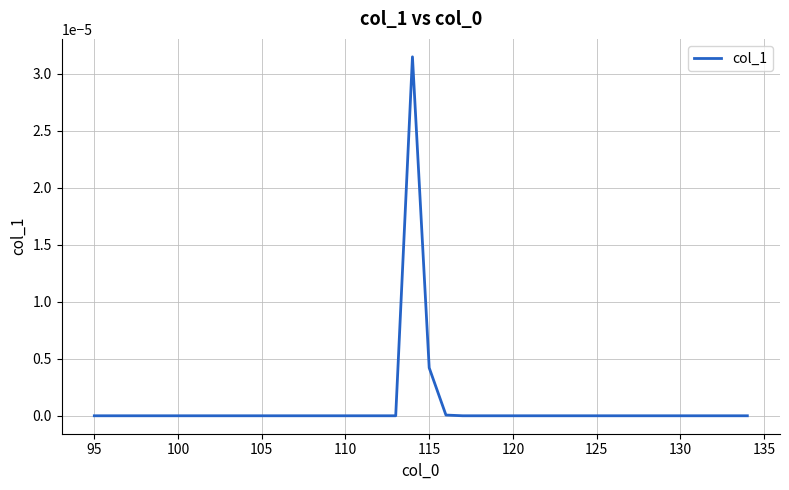

How many lines are shown in the chart?

1